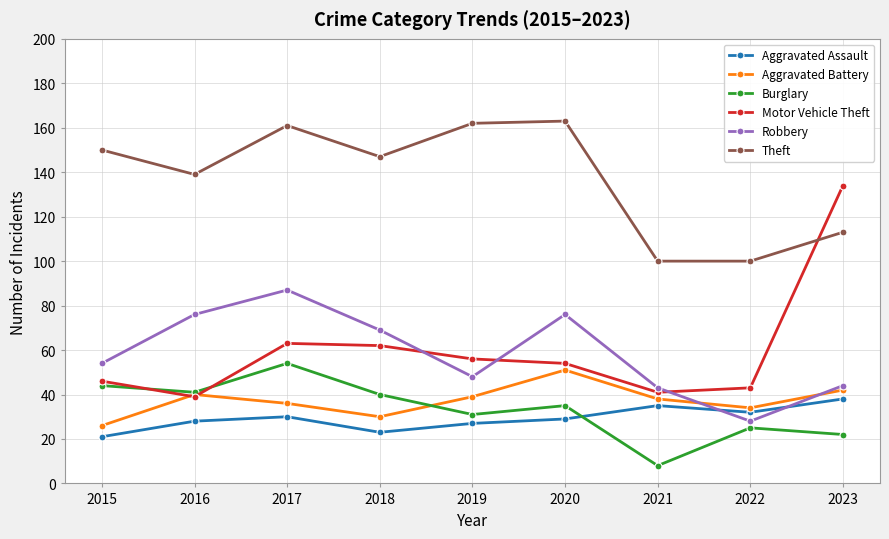

Which series has the largest range (max minus min)?

Motor Vehicle Theft